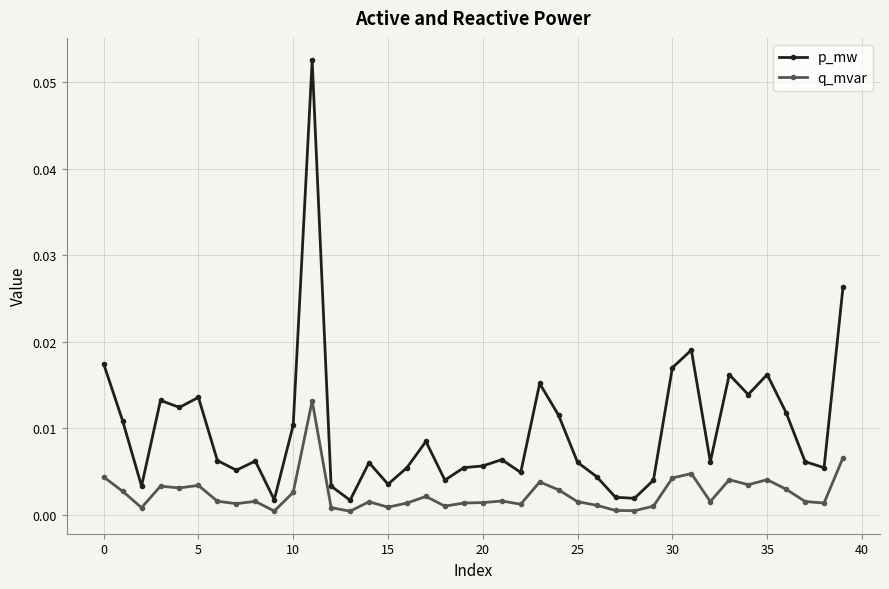

True or false: p_mw and q_mvar intersect in this chart.

False